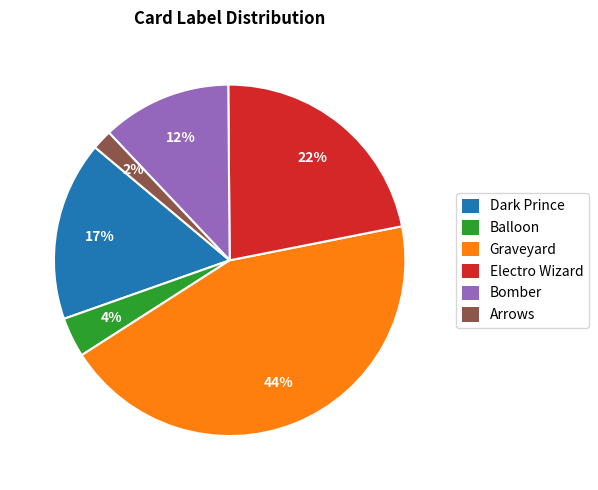

Between Dark Prince and Graveyard, which is larger?

Graveyard